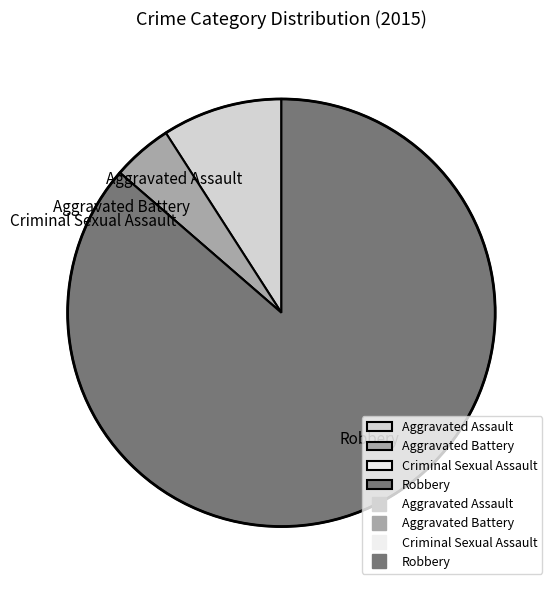

What is the ratio of the value at Aggravated Assault to the value at Aggravated Battery?

2.0